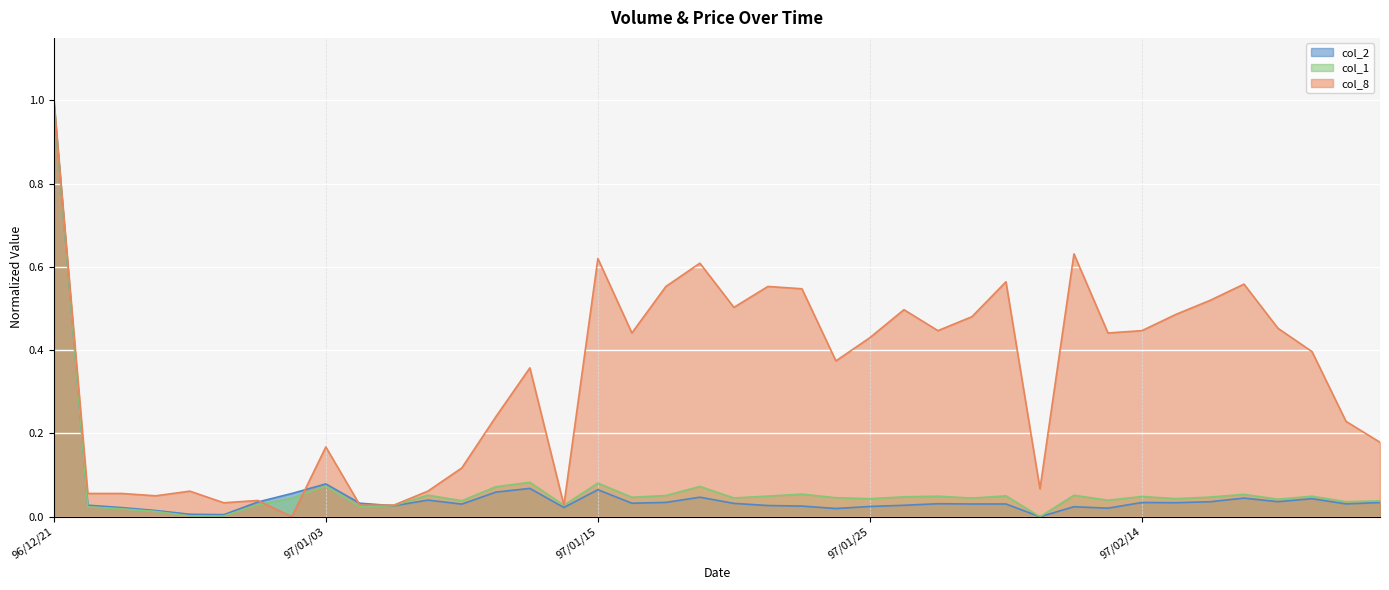

At which category does col_2 reach its first local peak?

97/01/03